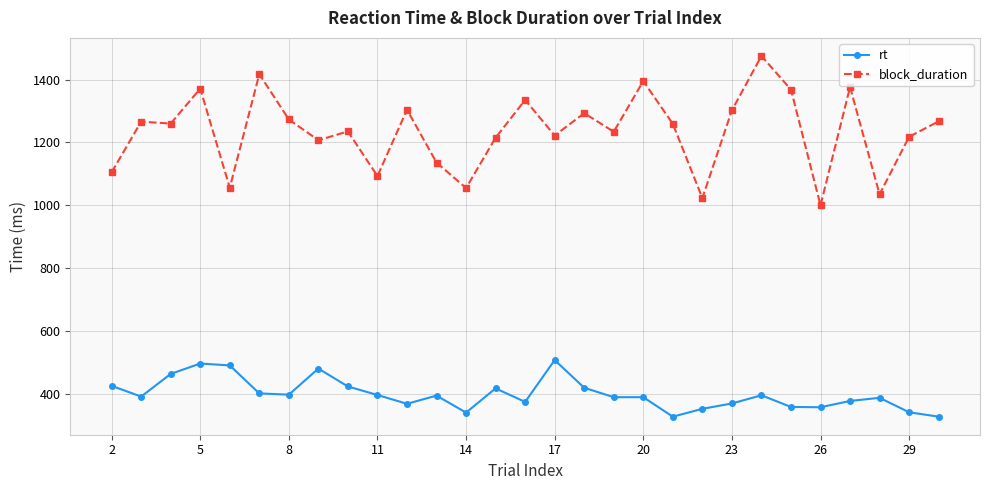

What is the difference between the second highest and second lowest values in the block_duration series?

394